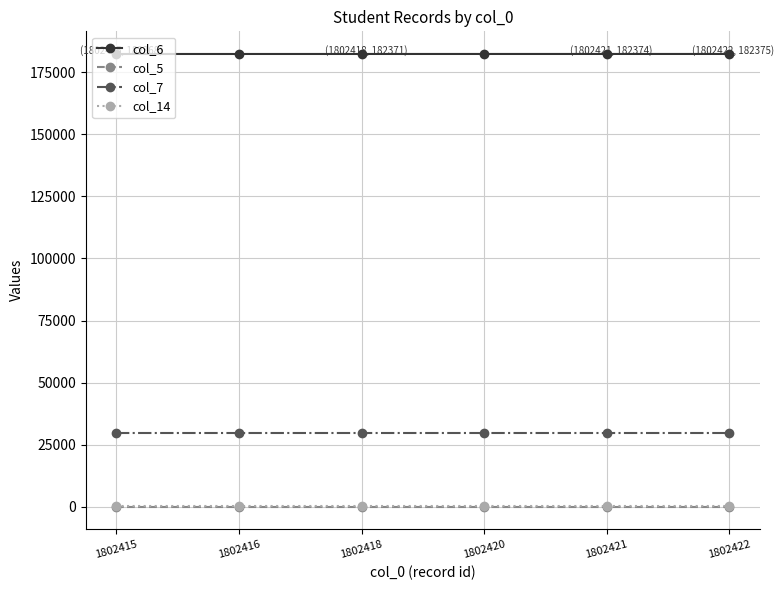

Which series has the largest total across all categories?

col_6